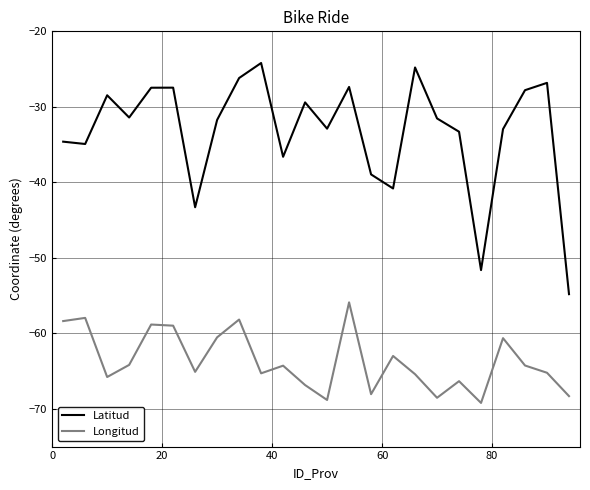

Rank the series by their average value, from highest to lowest.

Latitud, Longitud